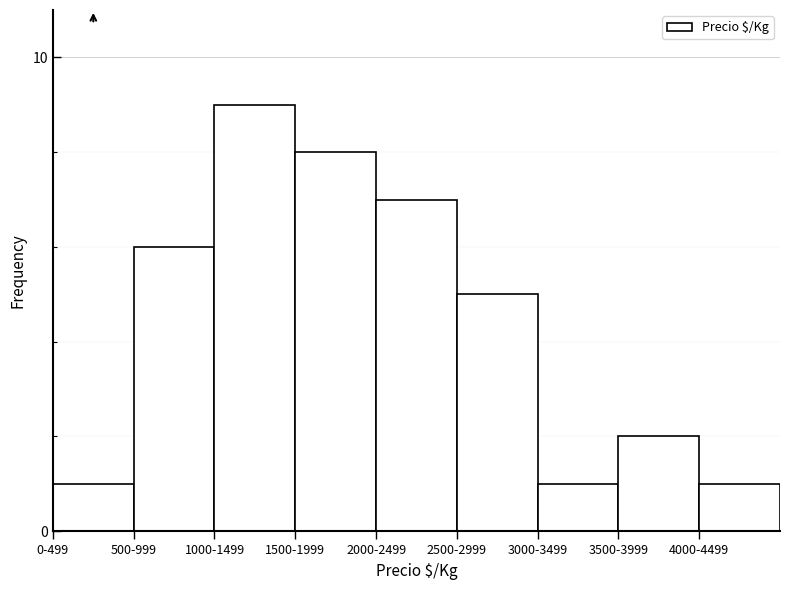

Reading left to right, list all the values displayed in this chart.

1	6	9	8	7	5	1	2	1